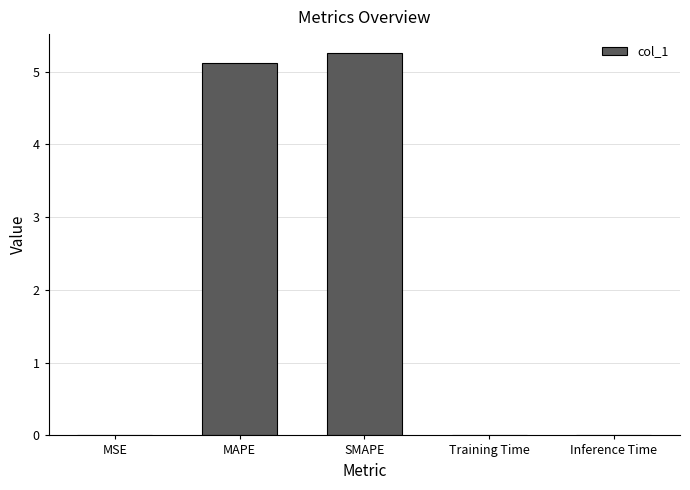

The chart shows a value of 8.3 at SMAPE. True or false?

False